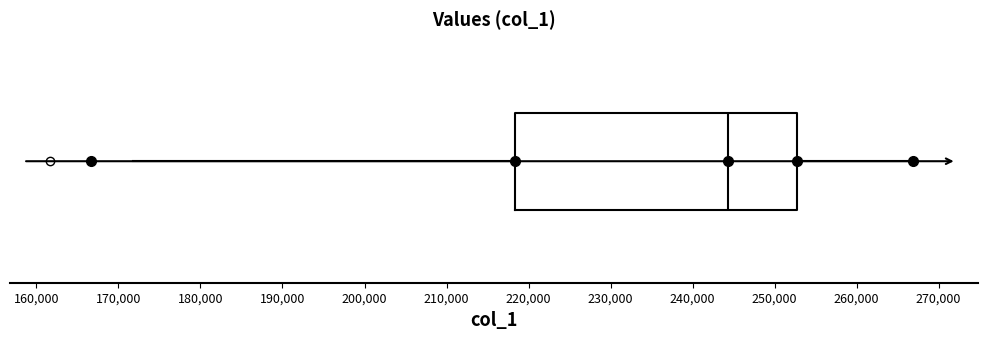

Where does the right whisker of the box end on the x-axis? The values are not printed on the chart, so give them approximately, as read against the axis.

267000